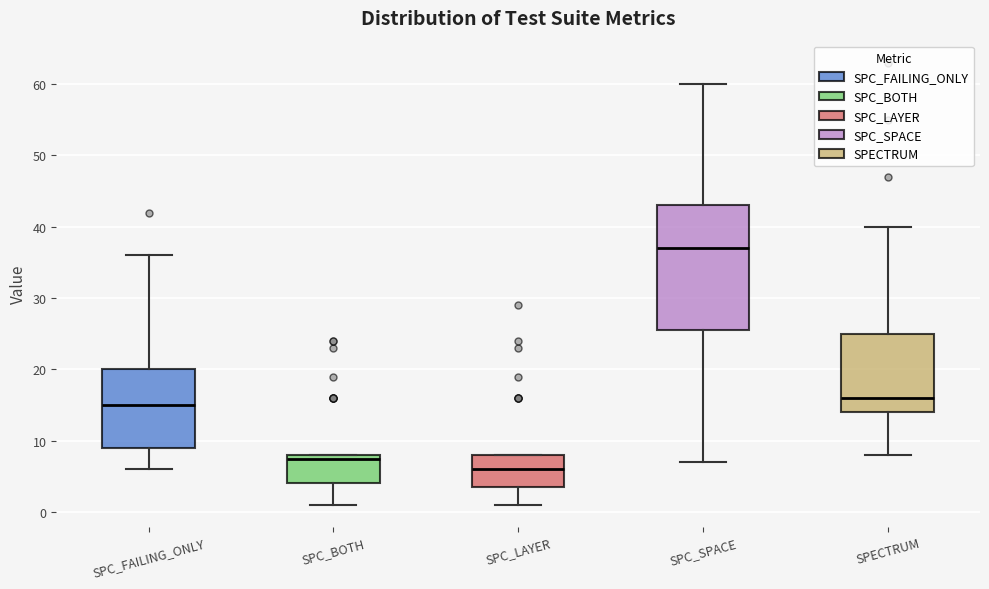

Reading left to right, transcribe this box plot: for each box, give where its median line is, the range the box spans, and where its two whiskers end, as read against the y-axis. The values are not printed on the chart, so give them approximately, as read against the axis.

SPC_FAILING_ONLY: median 15, box 9 to 20, whiskers 6 to 36
SPC_BOTH: median 8 (just below the box's upper edge), box 4 to 8, whiskers 1 to 8
SPC_LAYER: median 6, box 4 to 8, whiskers 1 to 8
SPC_SPACE: median 37, box 26 to 43, whiskers 7 to 60
SPECTRUM: median 16, box 14 to 25, whiskers 8 to 40